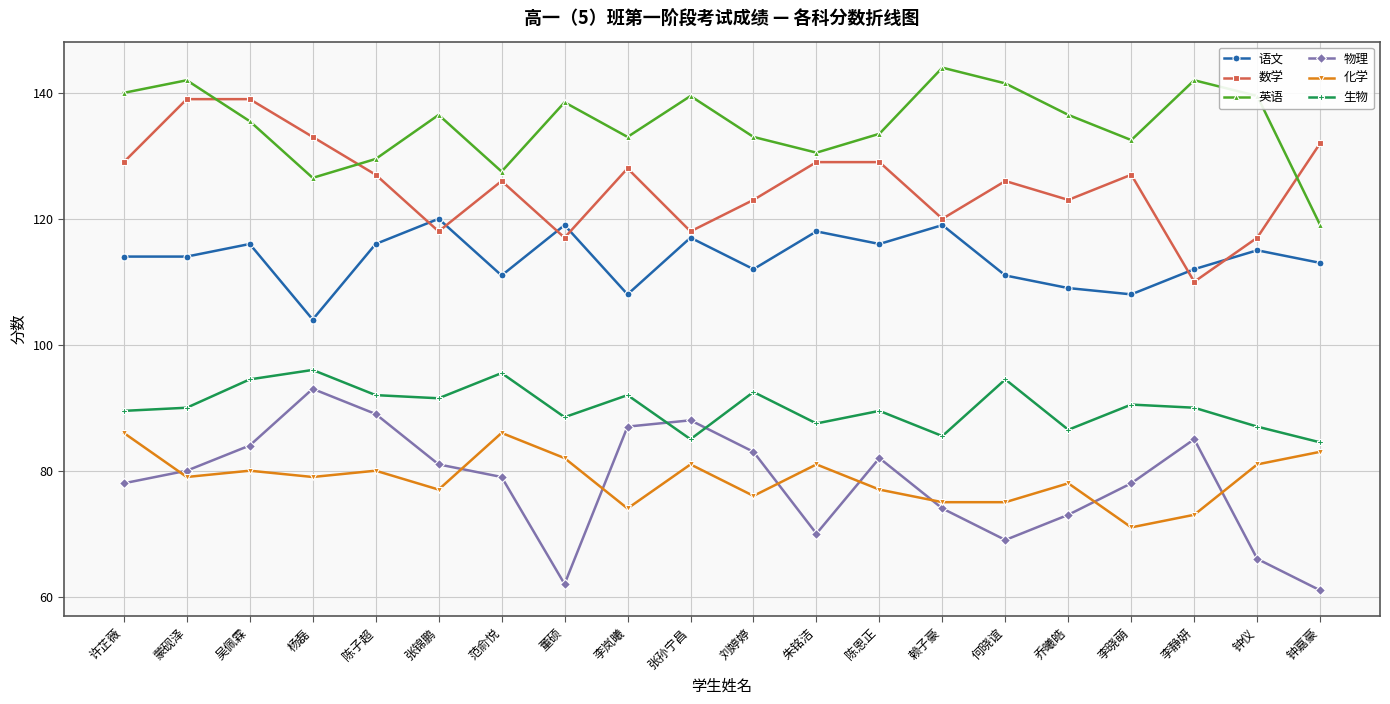

At which label does 英语 first exceed 136?

许芷薇